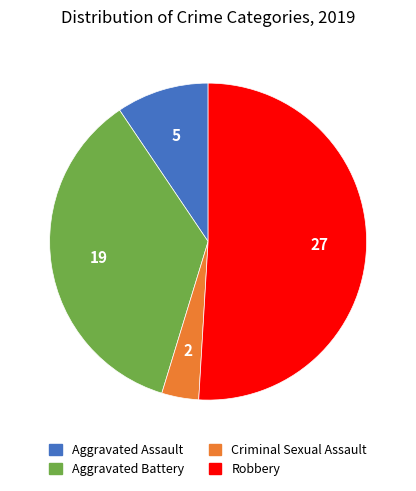

Combined, do Robbery and Aggravated Assault account for over 50%?

Yes